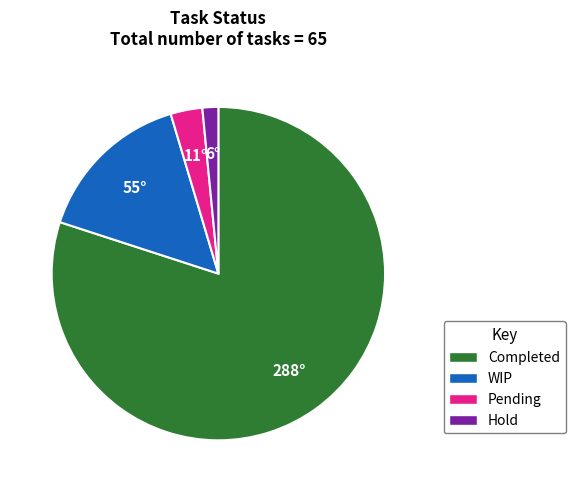

Is the sum of Hold and WIP greater than half?

No